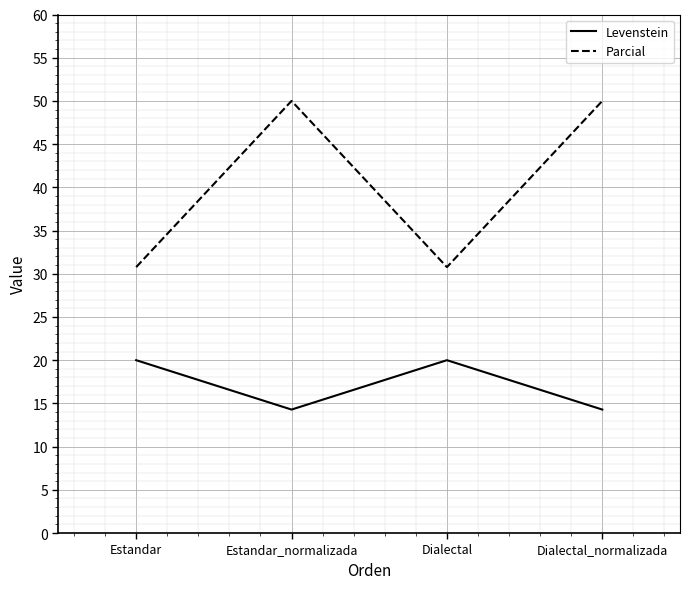

What is the maximum value shown in the chart?

50.0